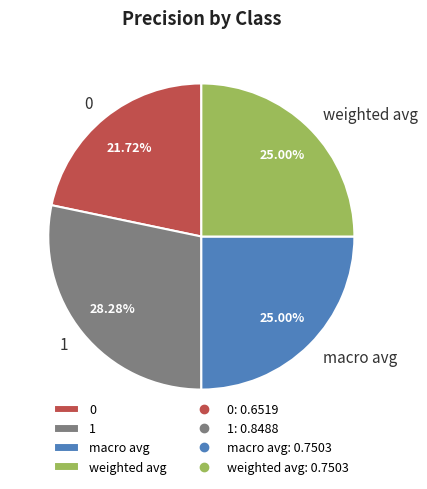

To the nearest percent, what is the difference between the largest and smallest slice percentages?

7%